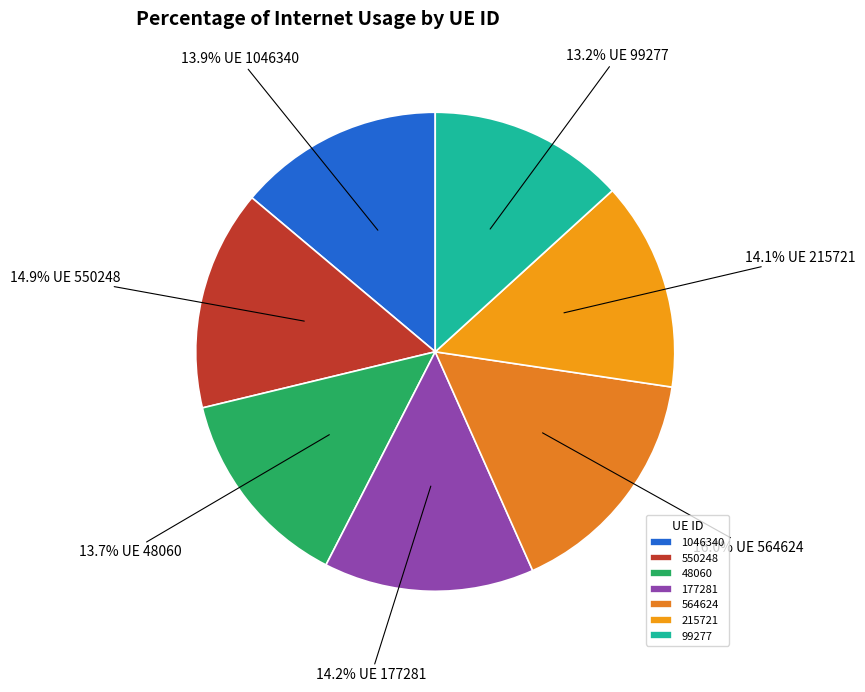

Count the number of slices in the pie.

7